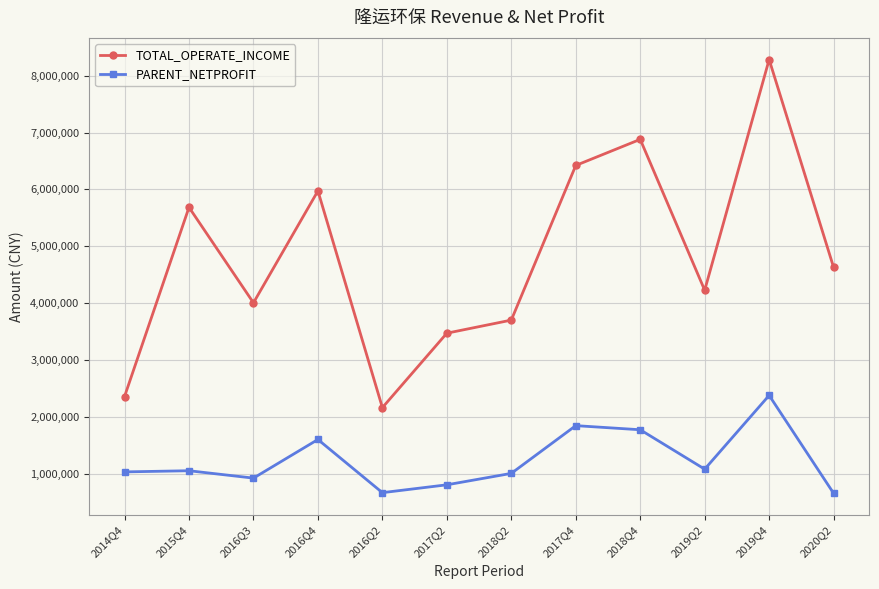

Is the value of TOTAL_OPERATE_INCOME at 2014Q4 greater than the value of PARENT_NETPROFIT at 2015Q4?

Yes